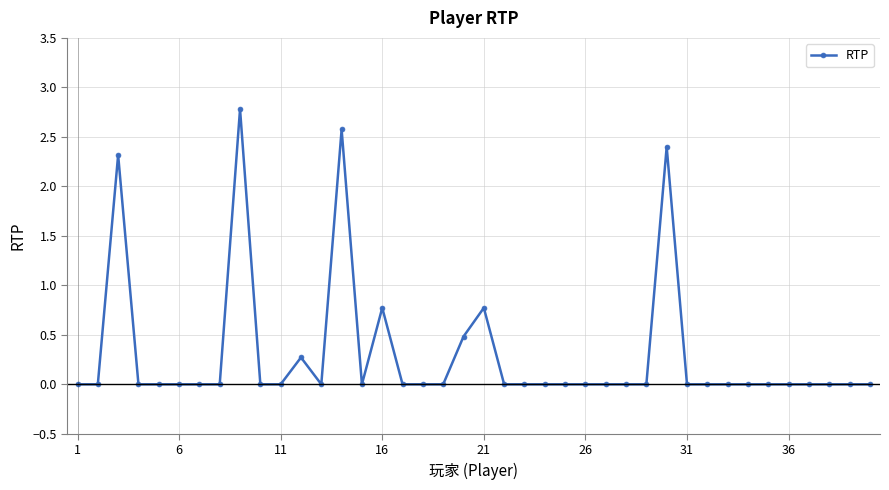

What is the maximum value shown in the chart?

2.8